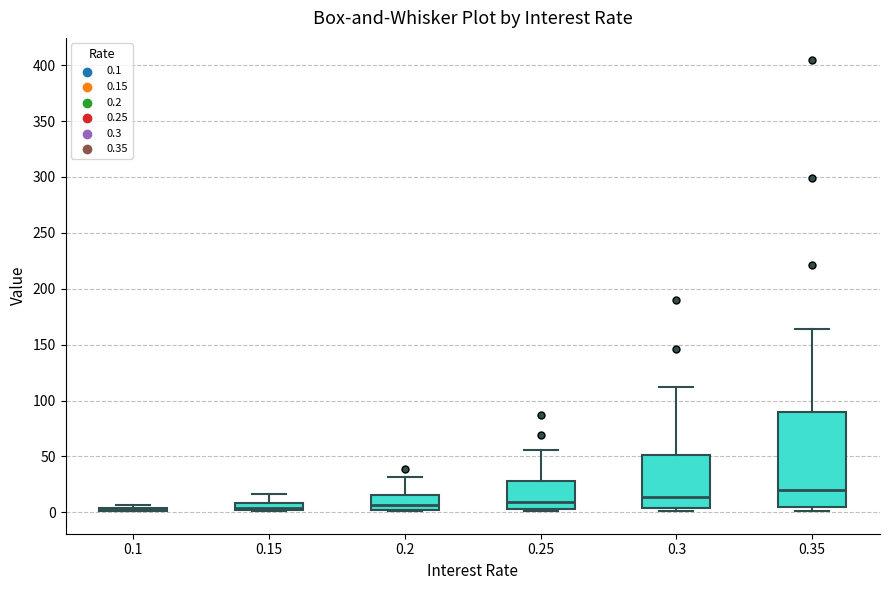

Comparing the boxes themselves (not the whiskers), which one is the tallest?

0.35